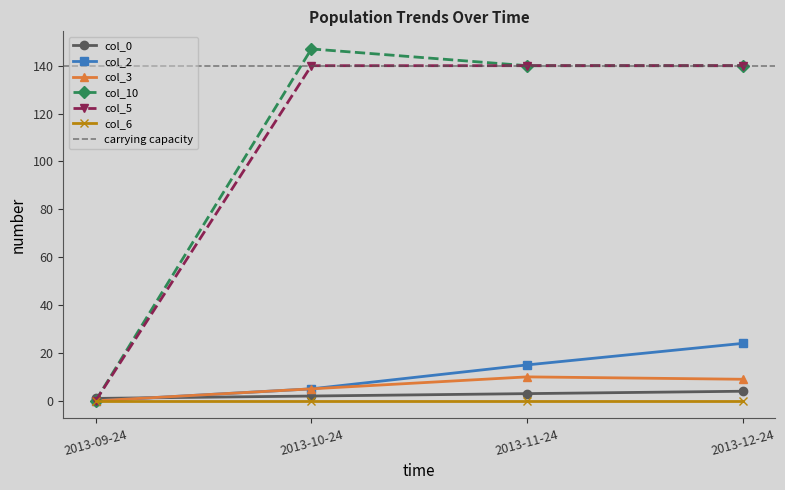

Is the value of col_5 at 2013-10-24 greater than the value of col_2 at 2013-11-24?

Yes